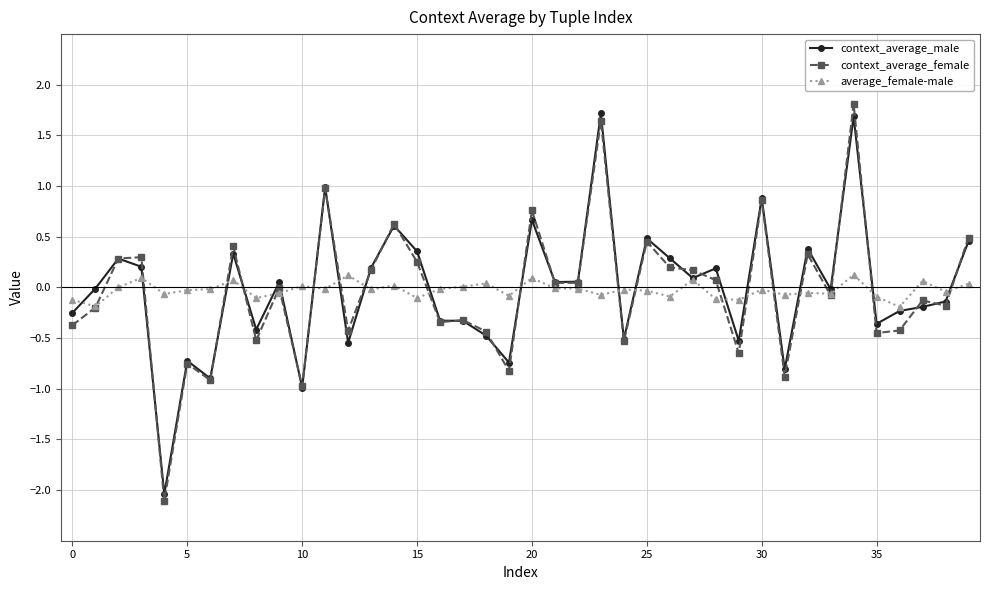

What is the greatest value displayed?

1.8